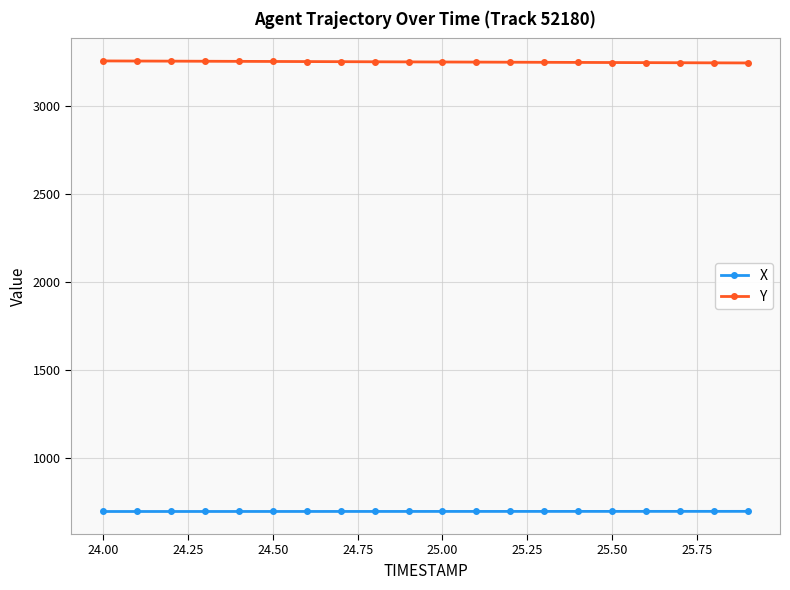

What is the maximum value for Y?

3257.0